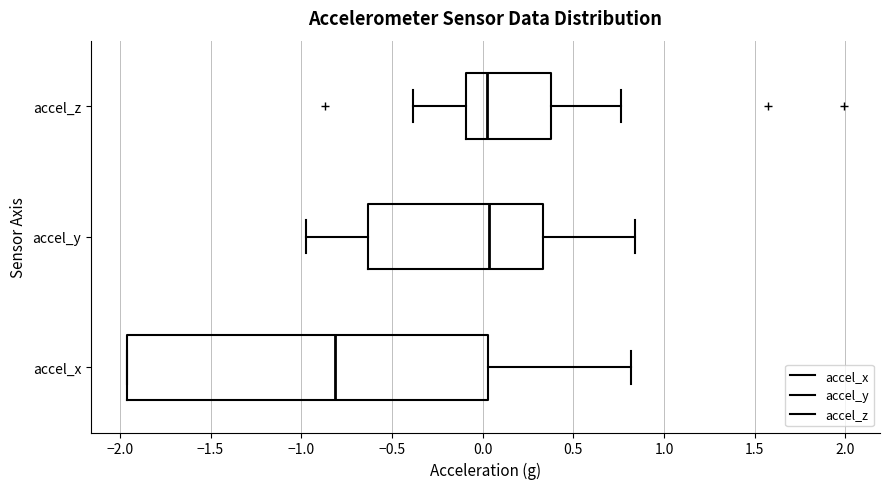

Where is the left edge of the box for accel_x on the x-axis? The values are not printed on the chart, so give them approximately, as read against the axis.

-1.95